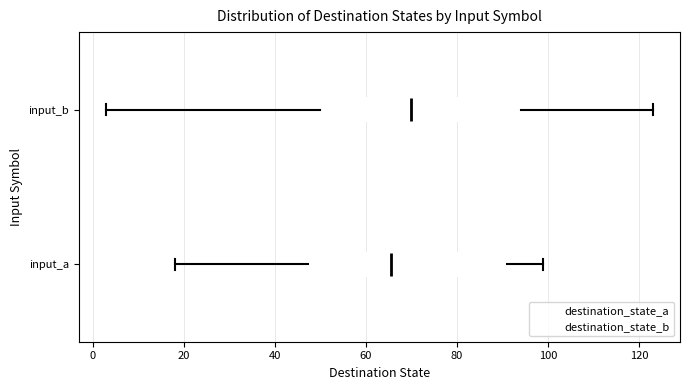

Where does the left whisker of the box for input_a end on the x-axis? The values are not printed on the chart, so give them approximately, as read against the axis.

18